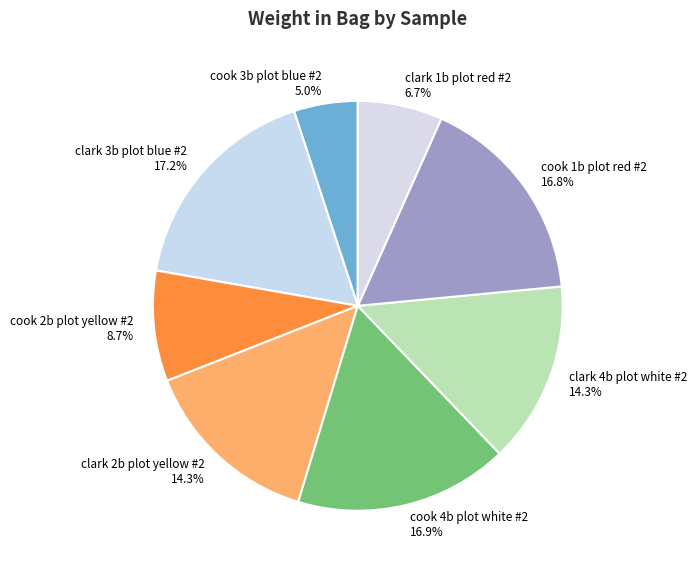

To the nearest percent, what percentage of the pie is cook 3b plot blue #2?

5%